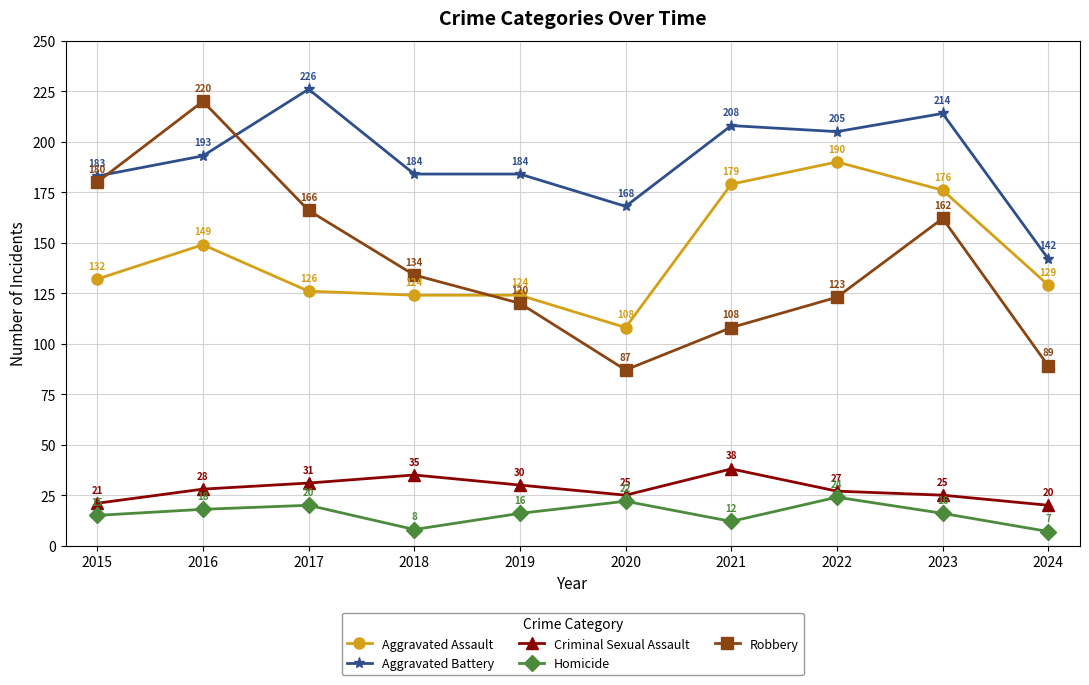

True or false: Criminal Sexual Assault has more than 2 points higher than both neighbors.

False